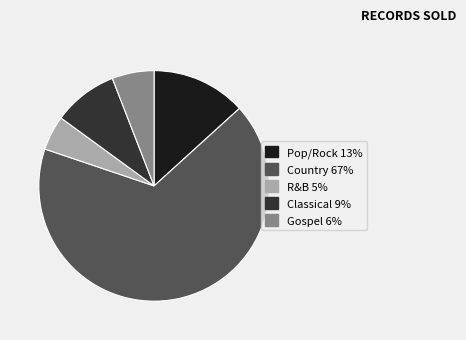

Is there a majority slice in this chart?

Yes